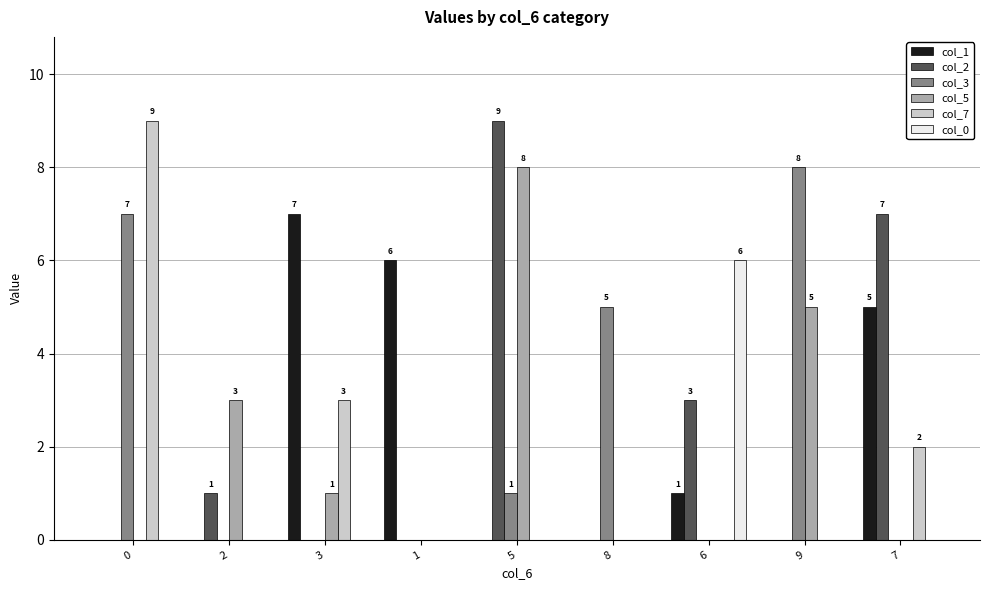

At which category is the sum across all series the highest?

5